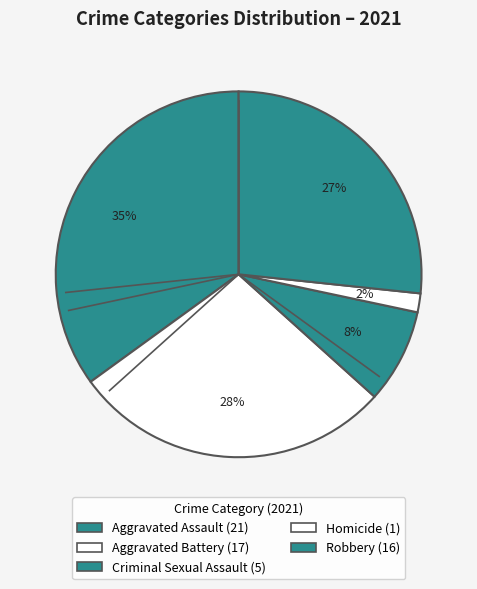

Is it true that Aggravated Assault is 40% of the pie?

False